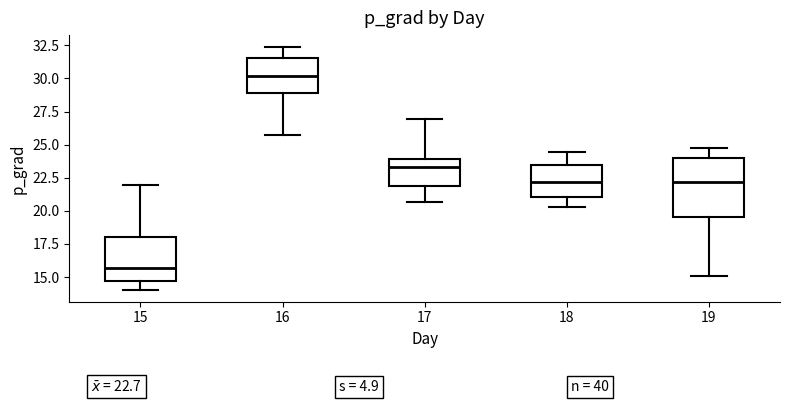

Which box is the tallest, from its lower edge to its upper edge?

19